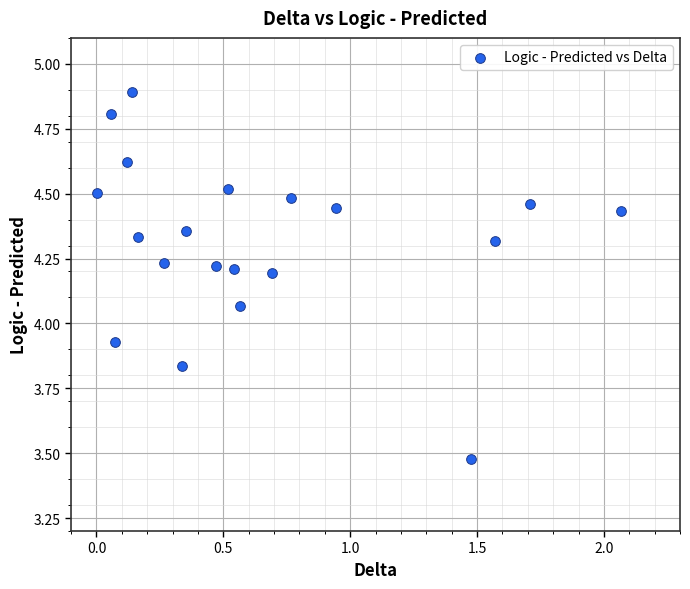

What is the range of Y values (max minus min)?

1.4